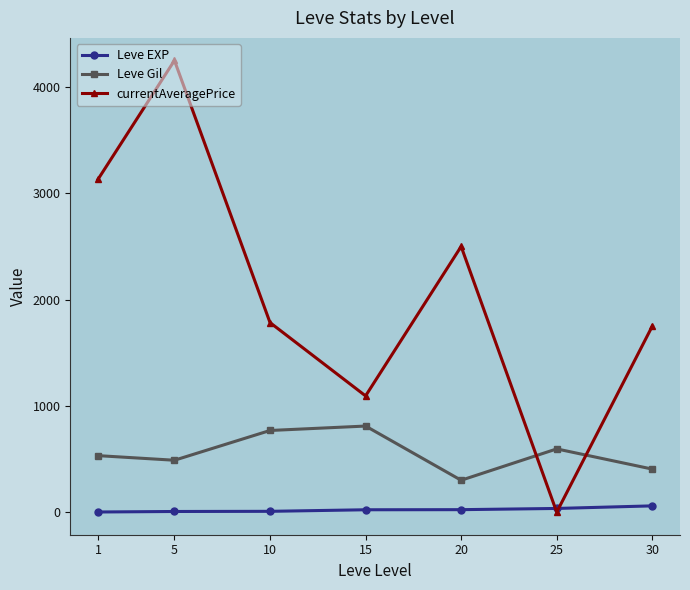

Which series has the largest total across all categories?

currentAveragePrice